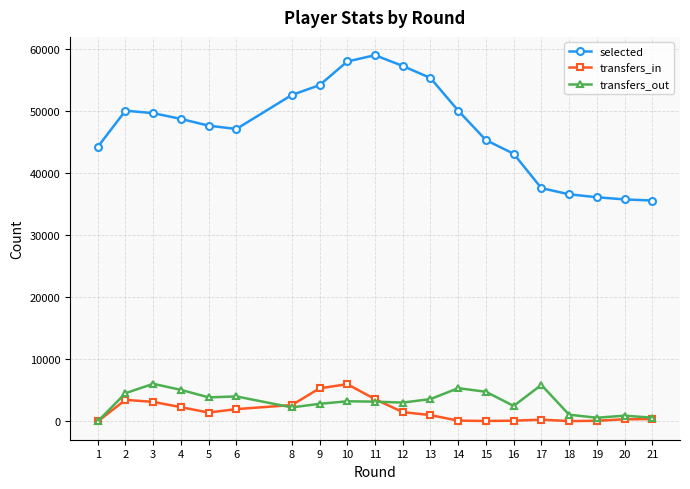

True or false: selected has more than 1 points higher than both neighbors.

True